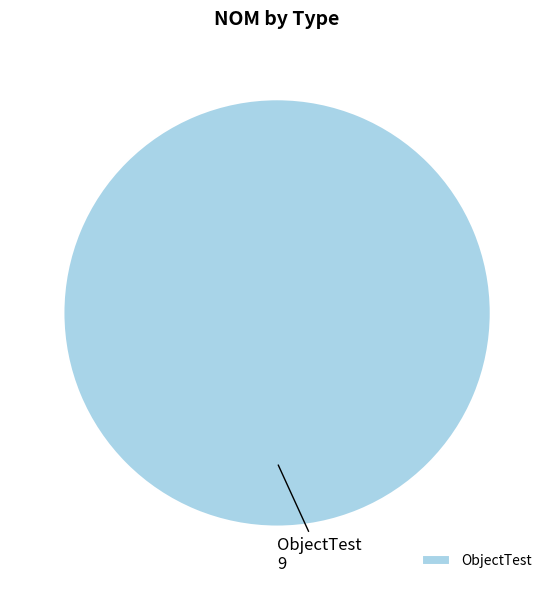

Does ObjectTest account for over 50% of the chart?

Yes